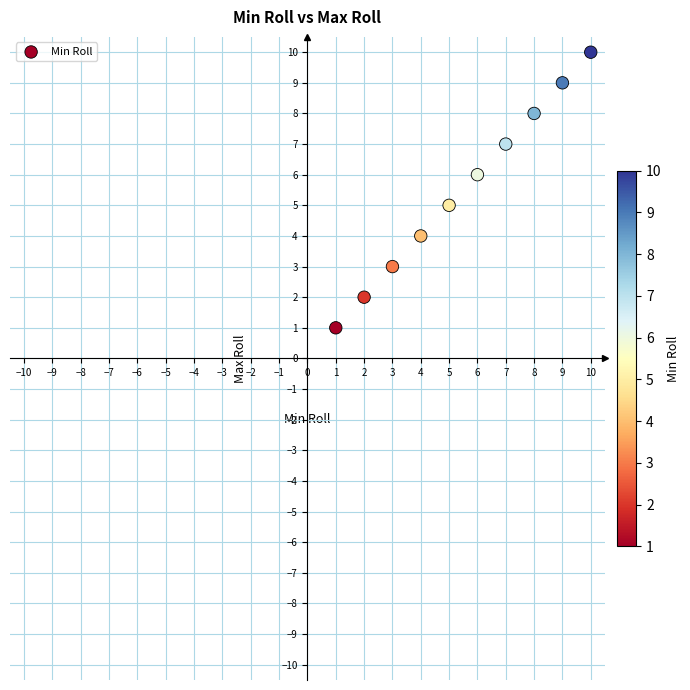

What is the range of Y values (max minus min)?

9